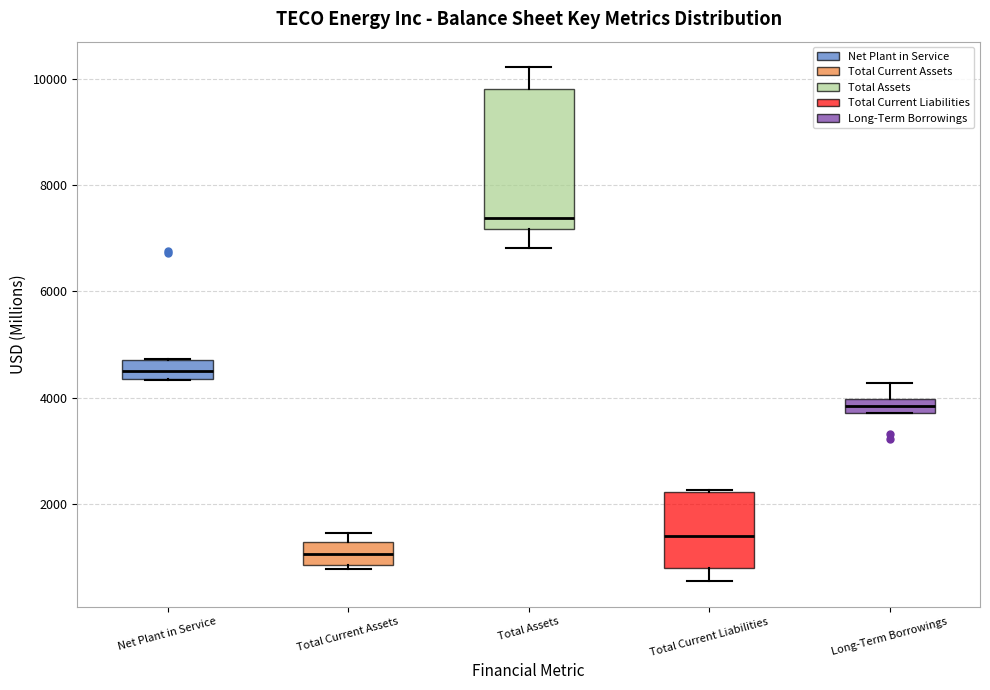

Which box's median line is the highest?

Total Assets